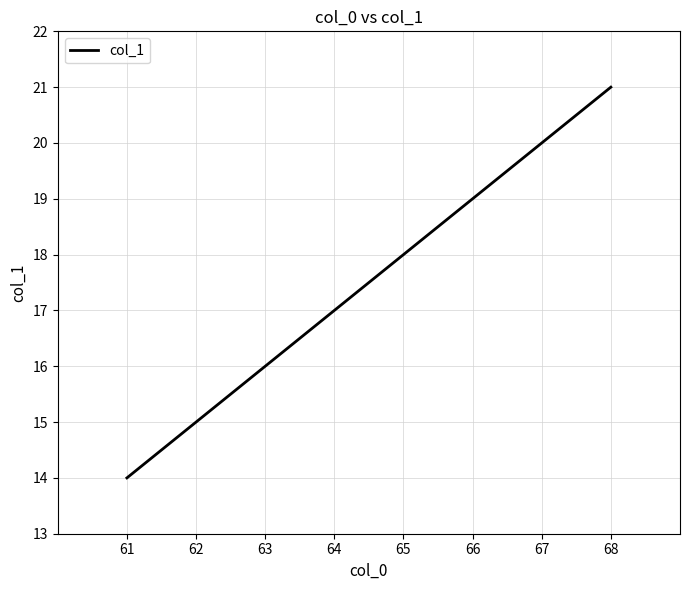

The chart shows a value of 20 at 61. True or false?

False